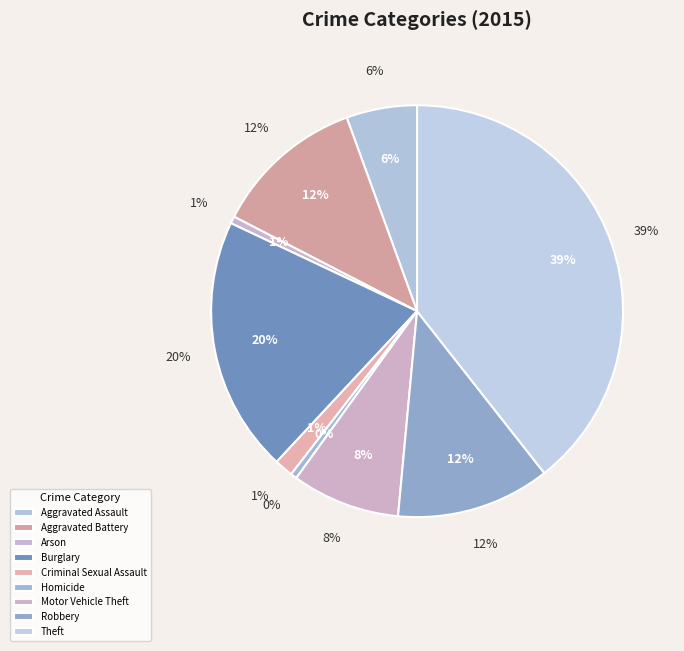

What is the smallest slice in the pie chart?

Homicide